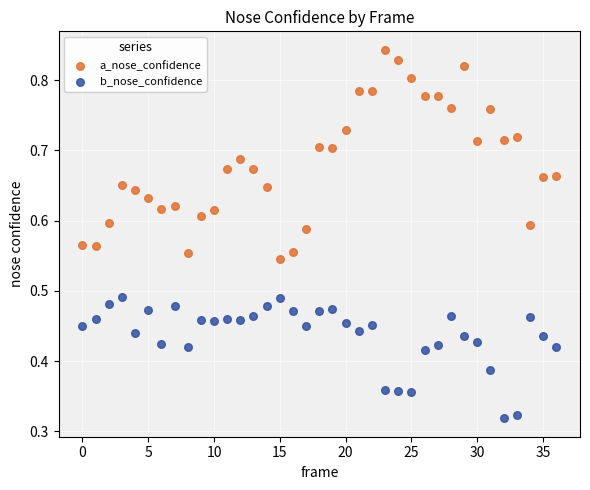

Which series contains the lowest Y value?

b_nose_confidence